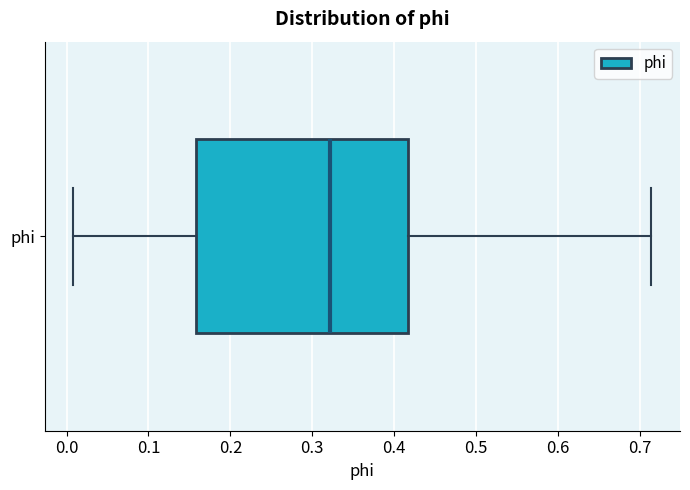

Read this box plot against the x-axis: the position of the median line, the range covered by the box, and the ends of both whiskers. The values are not printed on the chart, so give them approximately, as read against the axis.

median 0.32, box 0.16 to 0.42, whiskers 0.01 to 0.71